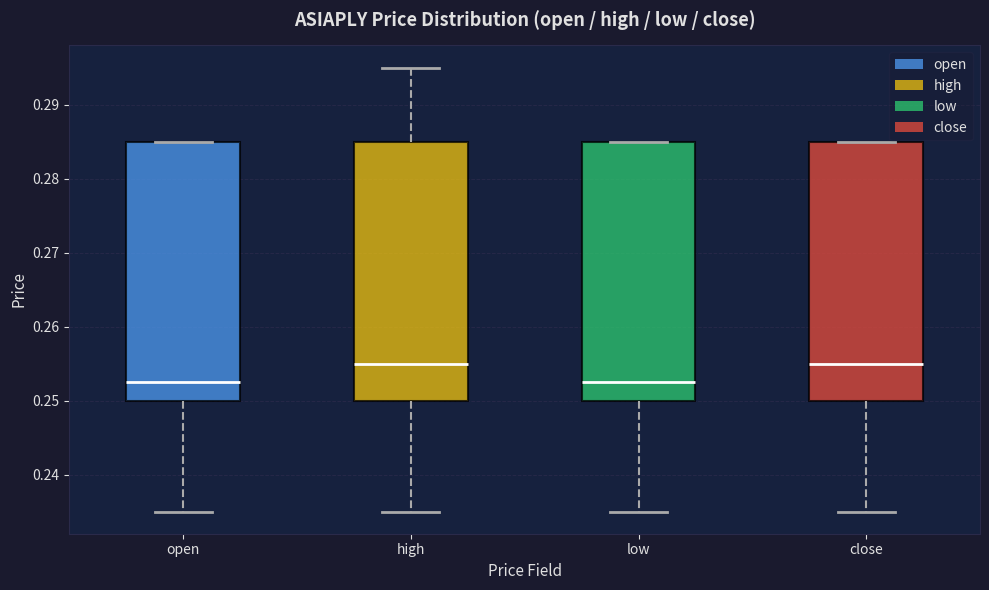

Reading left to right, transcribe this box plot: for each box, give where its median line is, the range the box spans, and where its two whiskers end, as read against the y-axis. The values are not printed on the chart, so give them approximately, as read against the axis.

open: median 0.253, box 0.250 to 0.285, whiskers 0.235 to 0.285
high: median 0.255, box 0.250 to 0.285, whiskers 0.235 to 0.295
low: median 0.253, box 0.250 to 0.285, whiskers 0.235 to 0.285
close: median 0.255, box 0.250 to 0.285, whiskers 0.235 to 0.285